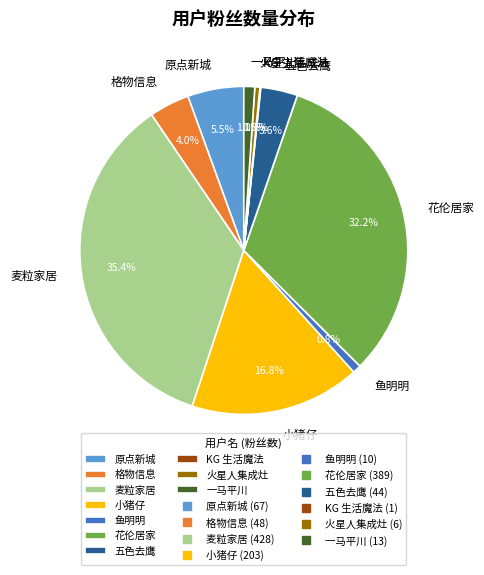

The 小猪仔 slice represents 11% of the pie. True or false?

False